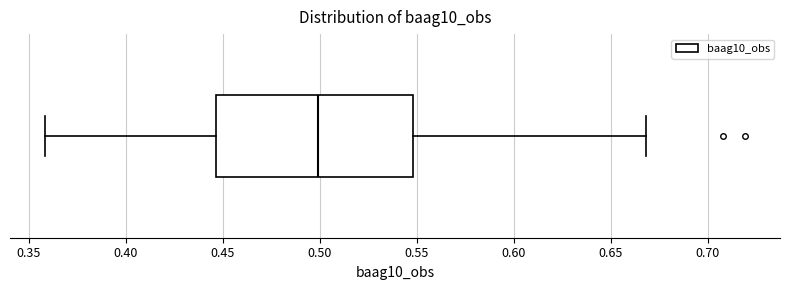

Read this box plot against the x-axis: the position of the median line, the range covered by the box, and the ends of both whiskers. The values are not printed on the chart, so give them approximately, as read against the axis.

median 0.500, box 0.445 to 0.550, whiskers 0.360 to 0.670